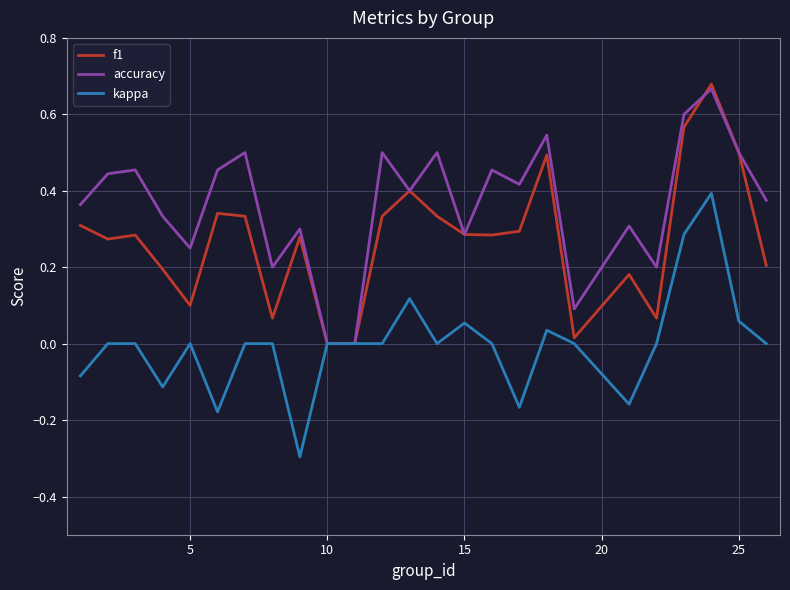

What is the smallest value displayed?

-0.3